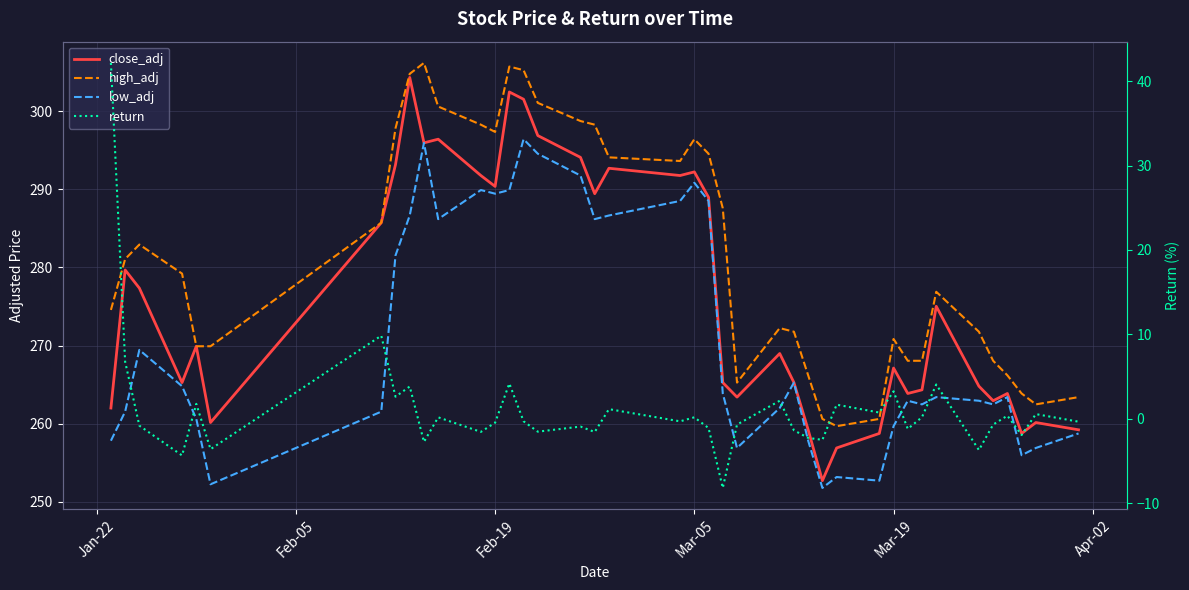

What is the total value across all series at Feb-05?

829.0